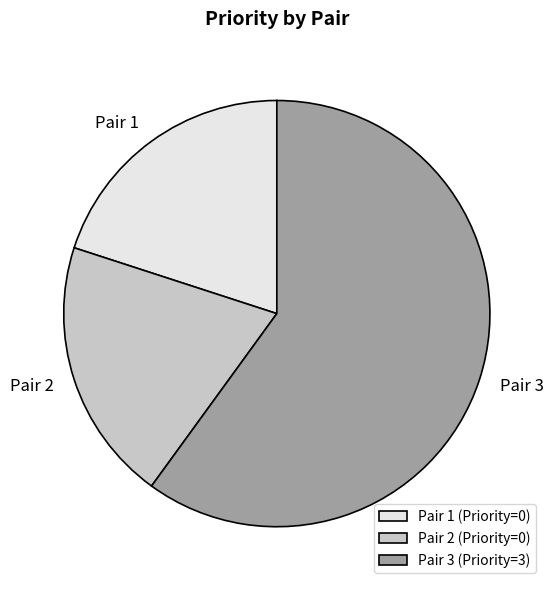

How many slices are in this pie chart?

3